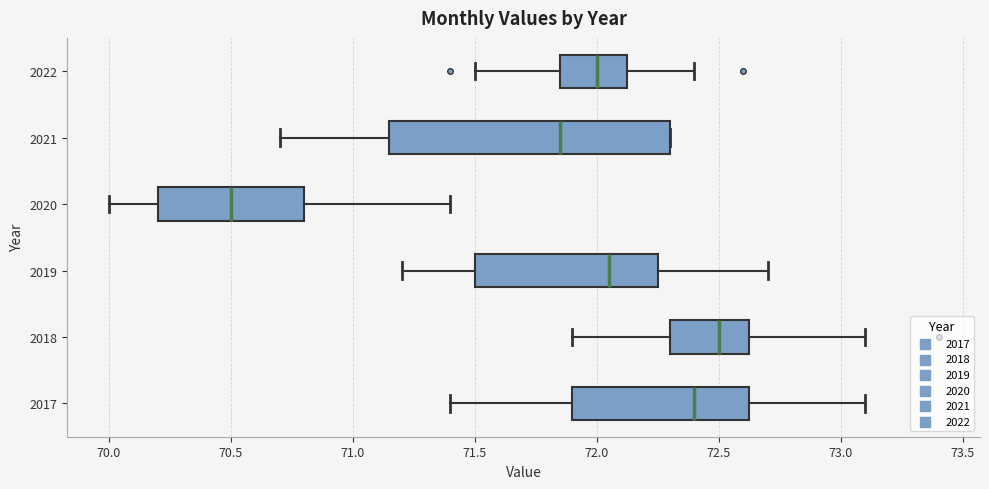

Which box has the furthest to the left median line?

2020